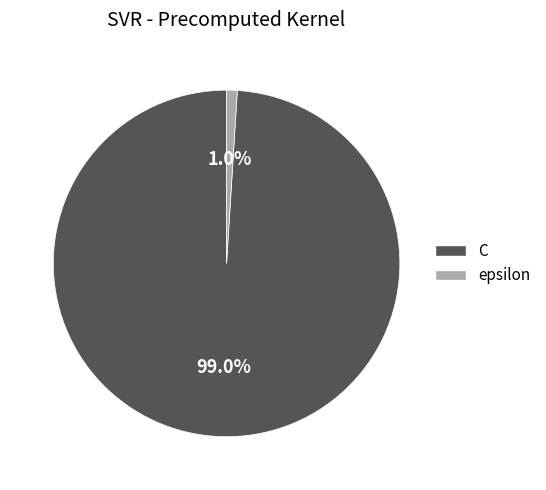

Is epsilon the majority of the pie?

No